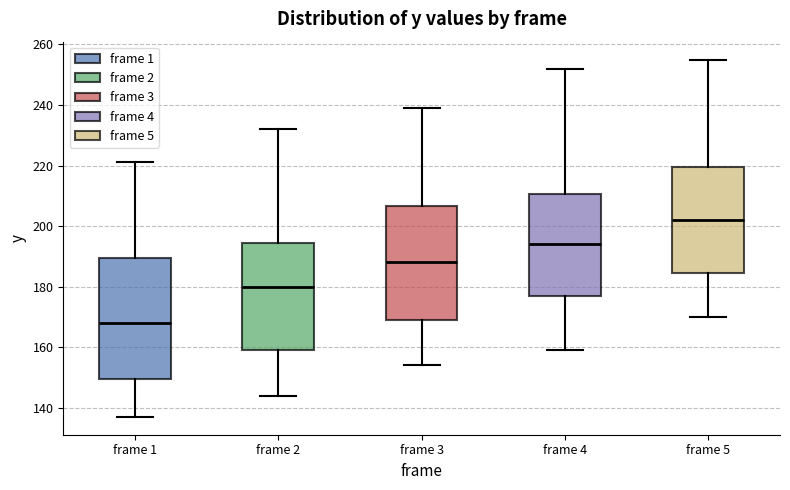

Comparing the boxes themselves (not the whiskers), which one is the tallest?

frame 1